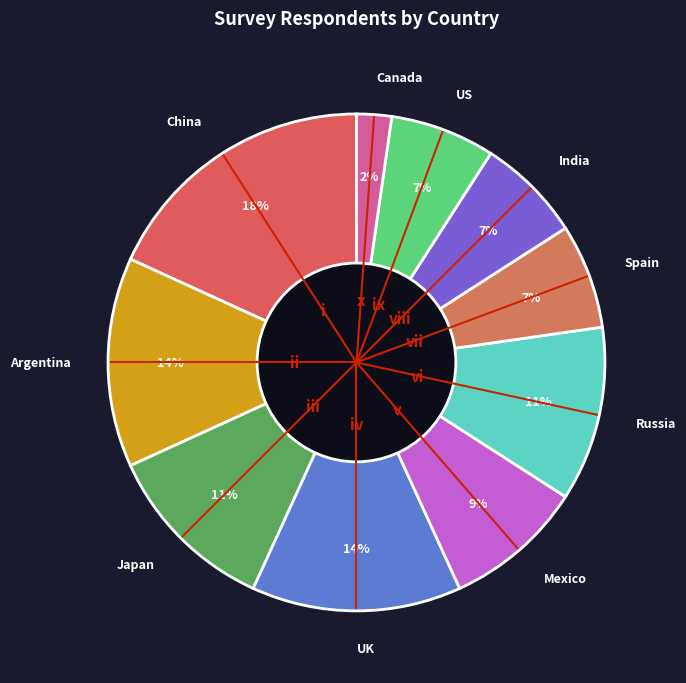

What percentage is the US slice, to the nearest percent?

7%